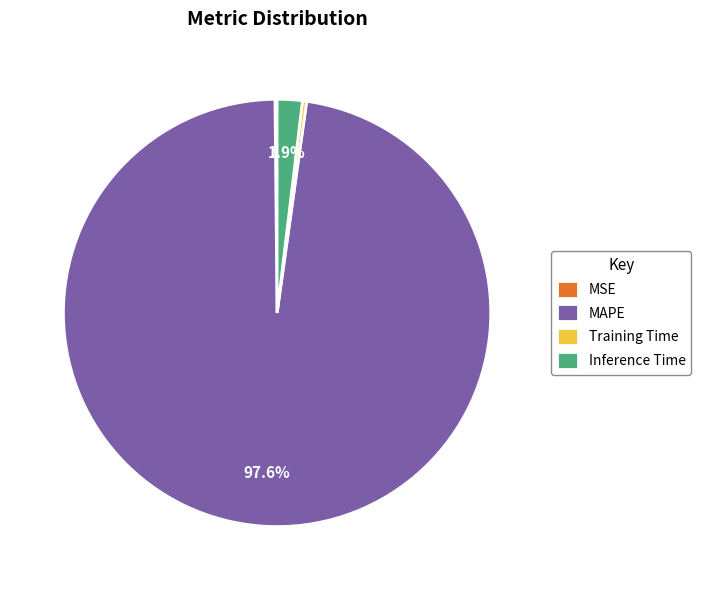

True or false: Inference Time accounts for 2% of the total.

True